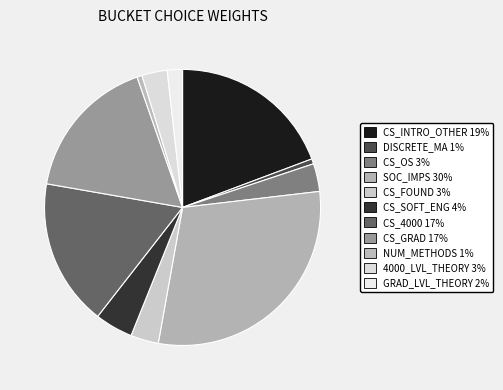

Which slice is the largest?

SOC_IMPS